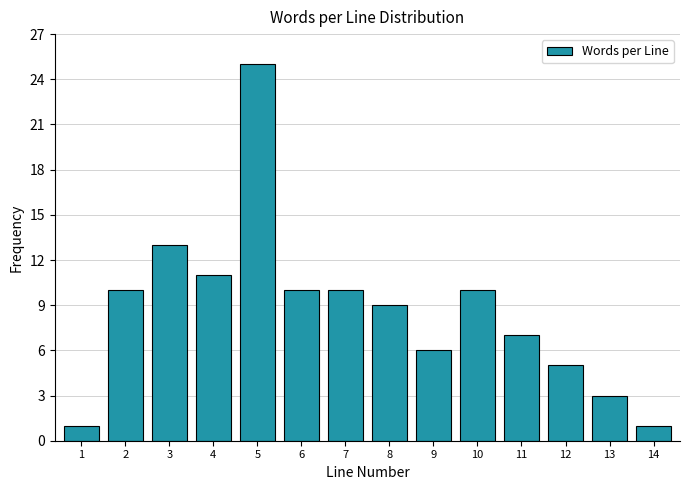

Reading right to left, list all the values displayed in this chart.

14=1	13=3	12=5	11=7	10=10	9=6	8=9	7=10	6=10	5=25	4=11	3=13	2=10	1=1